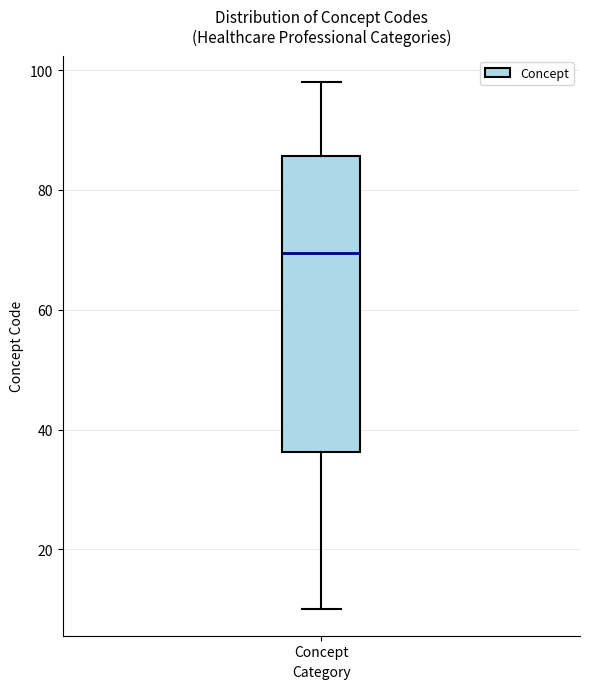

Read this box plot against the y-axis: the position of the median line, the range covered by the box, and the ends of both whiskers. The values are not printed on the chart, so give them approximately, as read against the axis.

median 70, box 36 to 86, whiskers 10 to 98